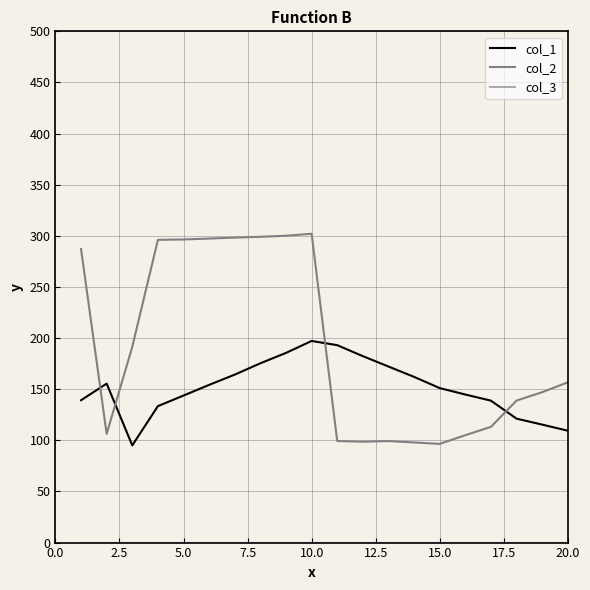

Which series has the largest range (max minus min)?

col_2